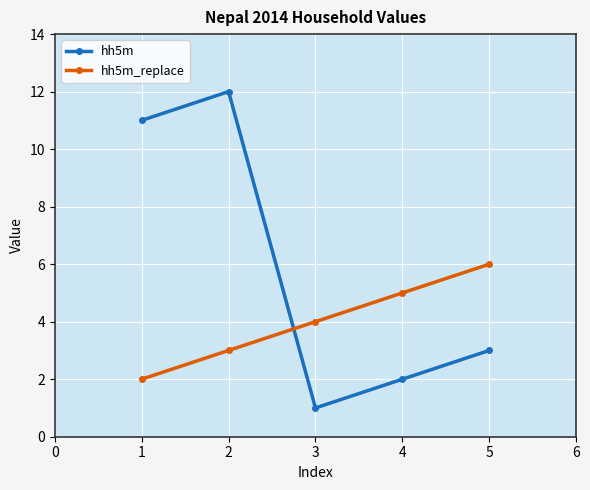

Reading left to right, what are all the values shown in this chart?

hh5m: 11	12	1	2	3
hh5m_replace: 2	3	4	5	6